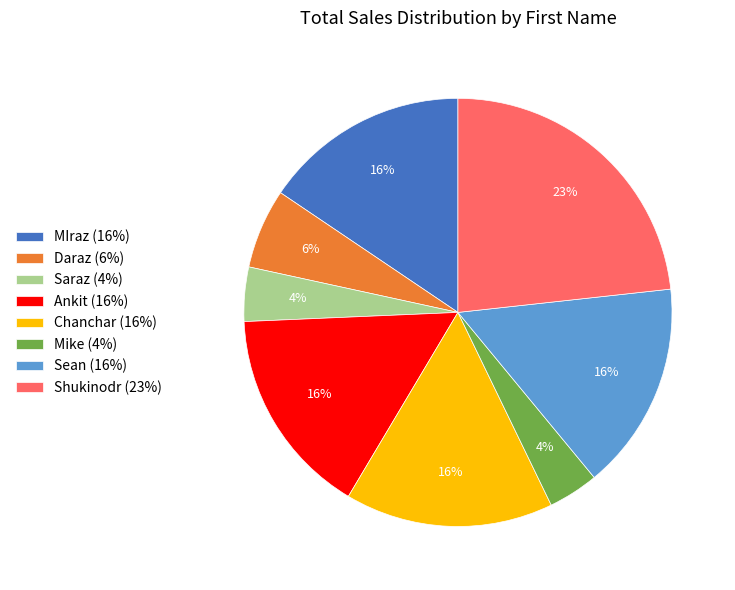

To the nearest percent, what portion does MIraz represent?

16%